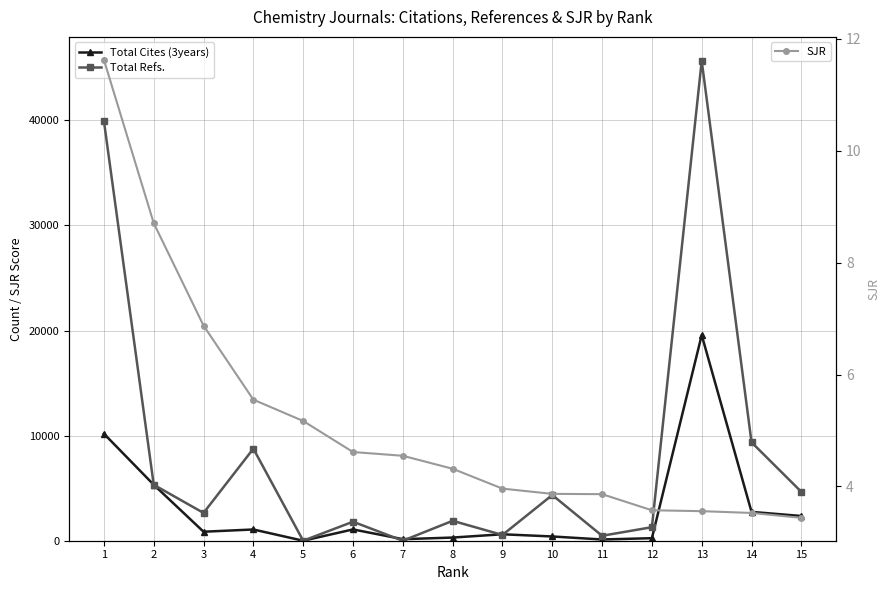

Reading left to right, transcribe all the data shown in this chart.

Total Cites (3years): 10186.0	5327.0	856.0	1070.0	0.0	1076.0	147.0	301.0	613.0	405.0	117.0	241.0	19572.0	2744.0	2353.0
Total Refs.: 39957.0	5326.0	2646.0	8760.0	0.0	1809.0	0.0	1894.0	548.0	4350.0	471.0	1288.0	45665.0	9366.0	4651.0
SJR: 11.6	8.7	6.9	5.6	5.2	4.6	4.5	4.3	4.0	3.9	3.9	3.6	3.6	3.5	3.4